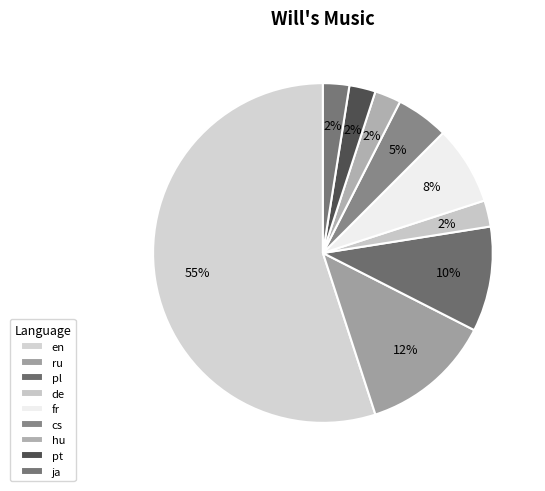

What percentage is the pl slice, to the nearest percent?

10%